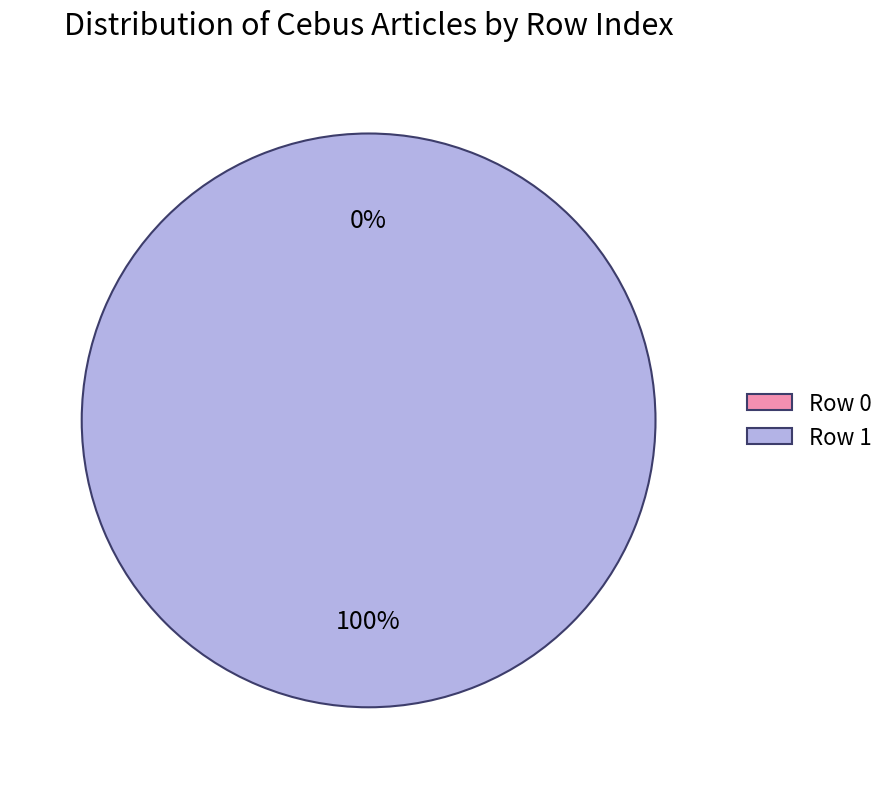

Rank the categories by value from highest to lowest.

Row 1, Row 0